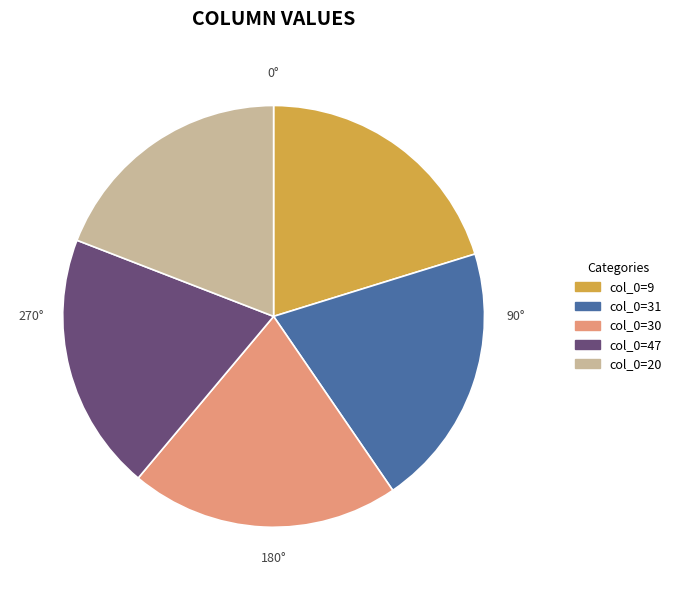

Is there any slice that represents more than half of the pie?

No